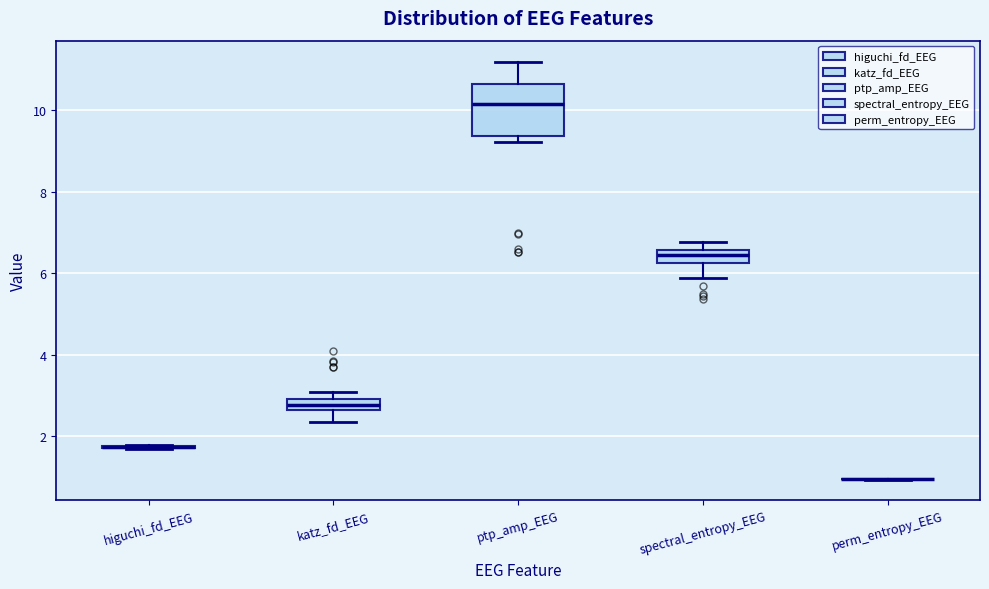

Where is the lower edge of the box for katz_fd_EEG on the y-axis? The values are not printed on the chart, so give them approximately, as read against the axis.

2.6